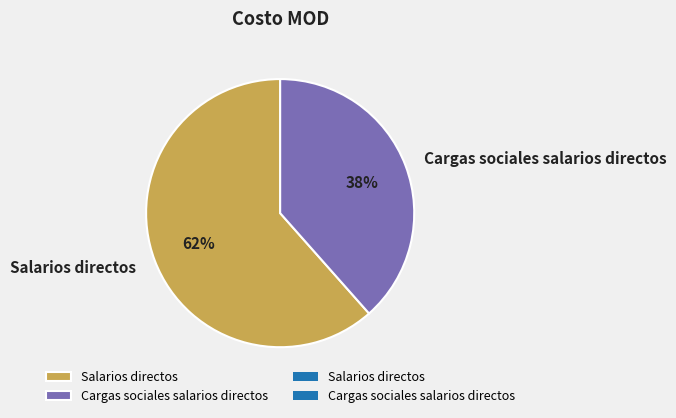

Which slice is the smallest?

Cargas sociales salarios directos